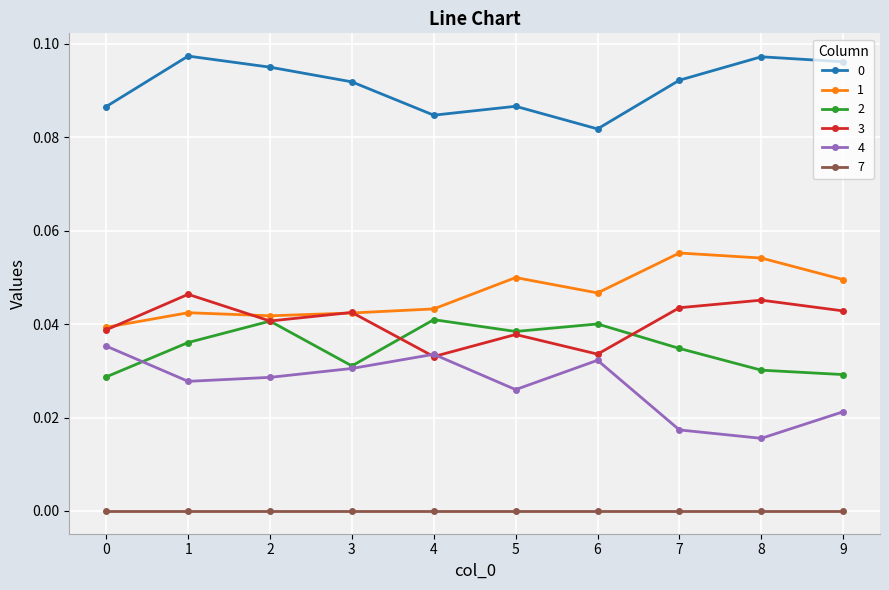

Is the value of 4 at 7 greater than the value of 1 at 8?

No